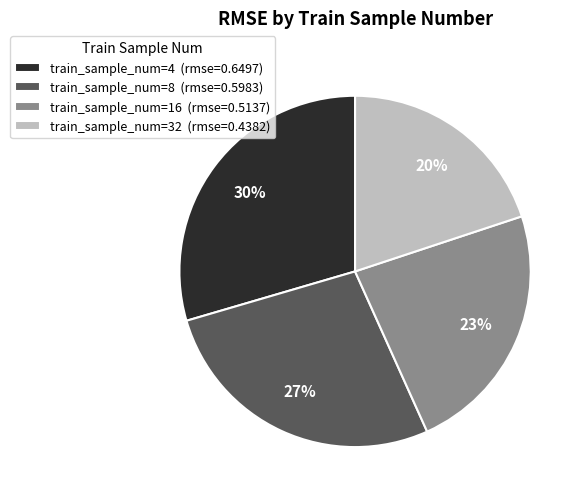

True or false: train_sample_num=8 (rmse=0.5983) accounts for 27% of the total.

True